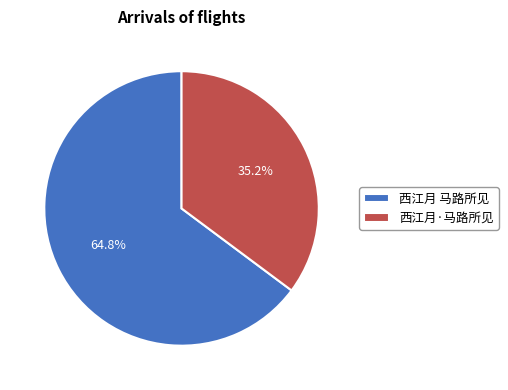

To the nearest percent, what portion does 西江月 马路所见 represent?

65%